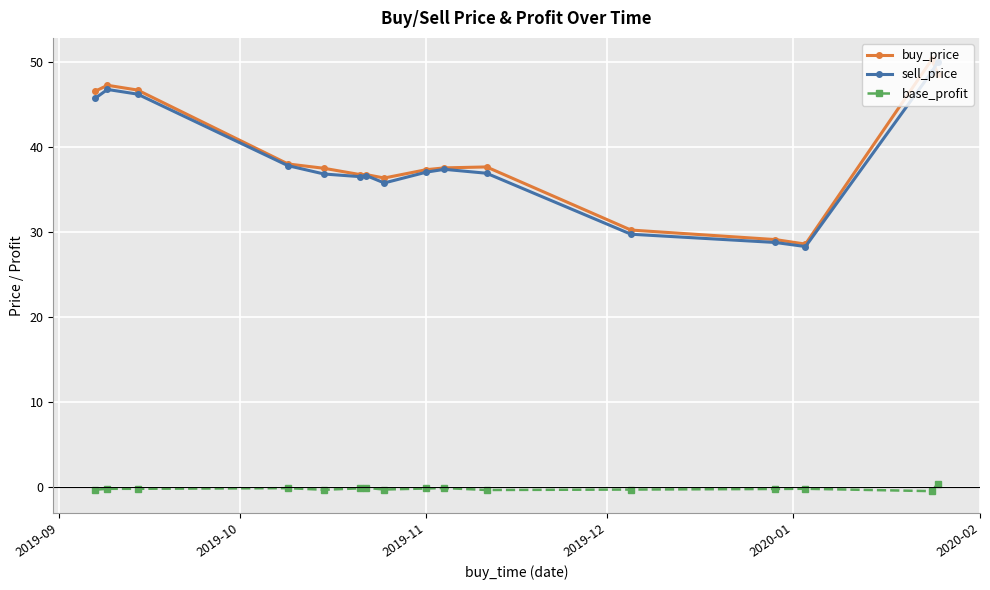

What is the value of the sell_price point at the 4th from the left?

37.8